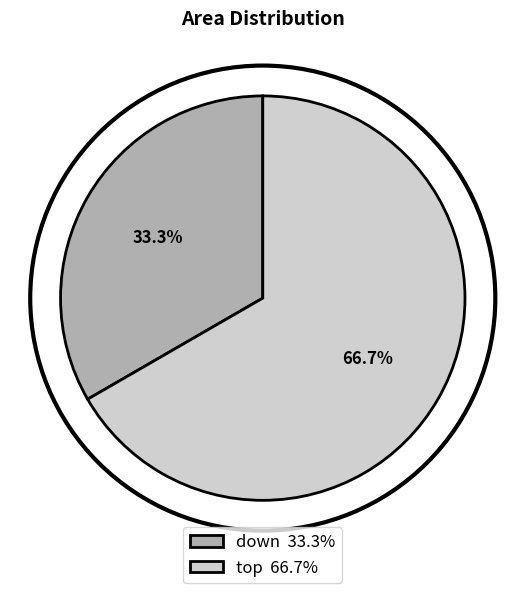

Which slice is the smallest?

down